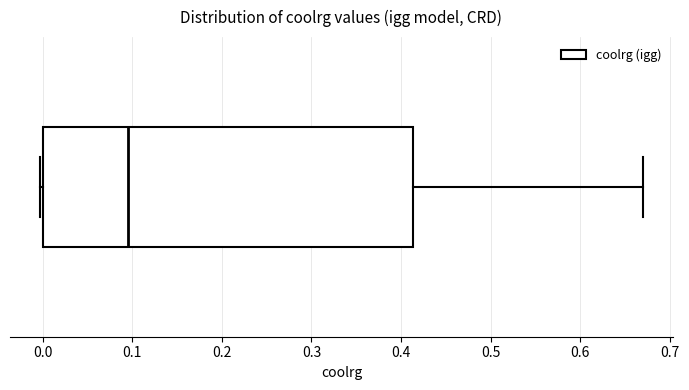

Transcribe this box plot: give where the median line is, the range the box spans, and where the two whiskers end, as read against the x-axis. The values are not printed on the chart, so give them approximately, as read against the axis.

median 0.10, box 0.00 to 0.41, whiskers 0.00 to 0.67